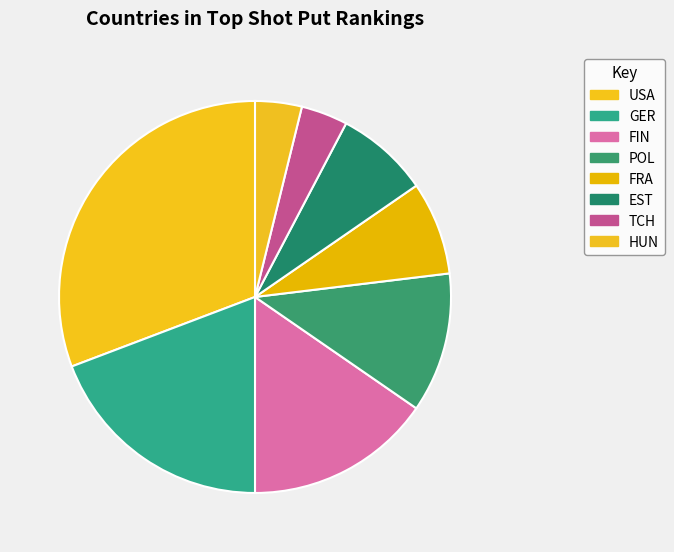

How many segments does this pie chart have?

8